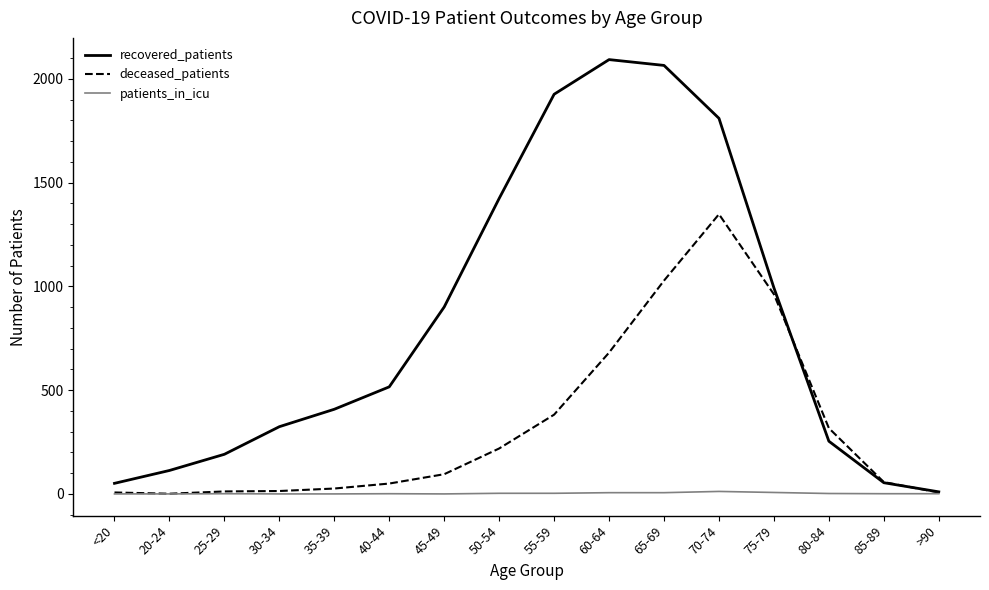

What is the greatest value displayed?

2093